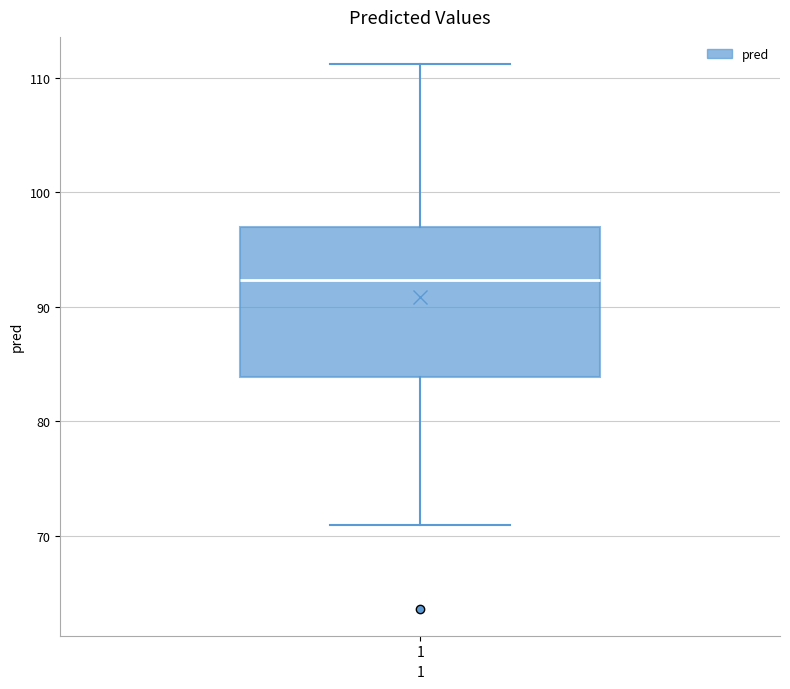

Read this box plot against the y-axis: the position of the median line, the range covered by the box, and the ends of both whiskers. The values are not printed on the chart, so give them approximately, as read against the axis.

median 92, box 84 to 97, whiskers 71 to 111